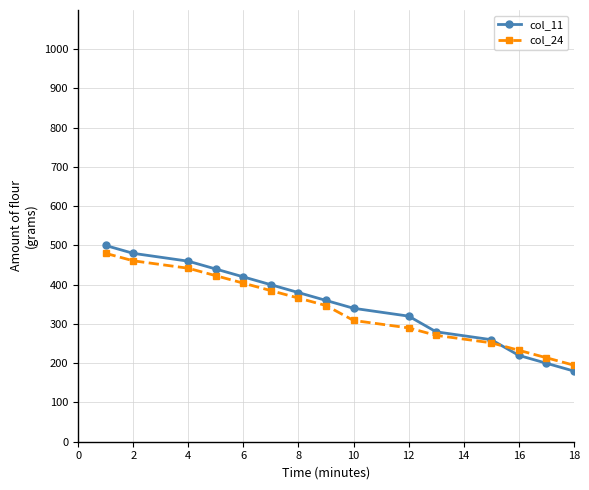

What is the difference between the maximum and minimum values in the col_11 series?

380